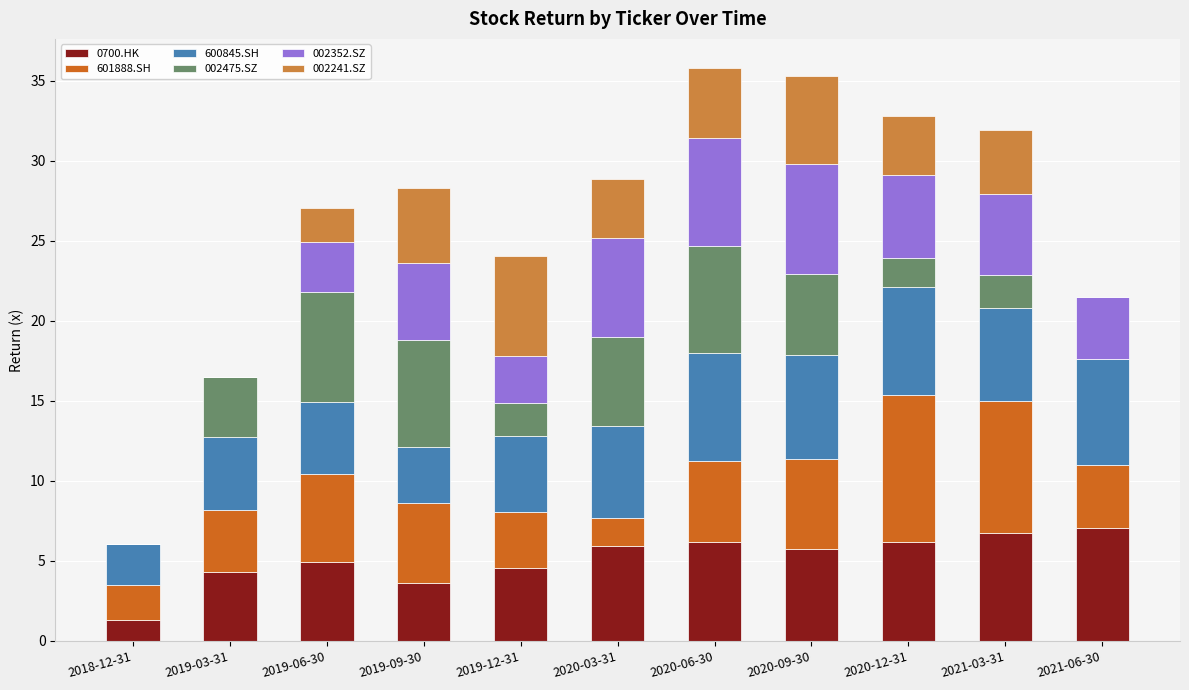

The value of 0700.HK at 2021-06-30 is 7.1. True or false?

True